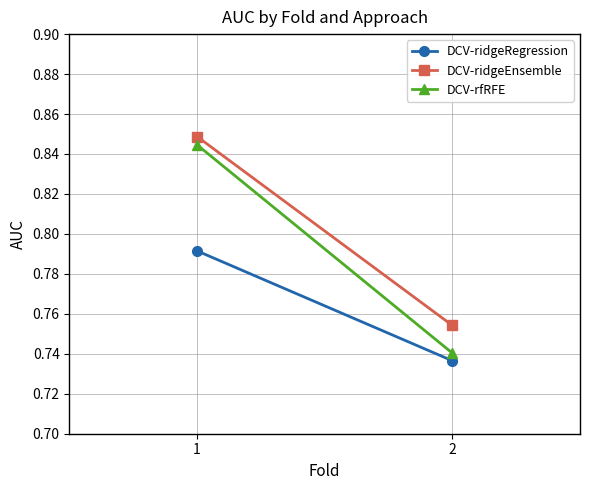

What is the maximum value for DCV-ridgeEnsemble?

0.8